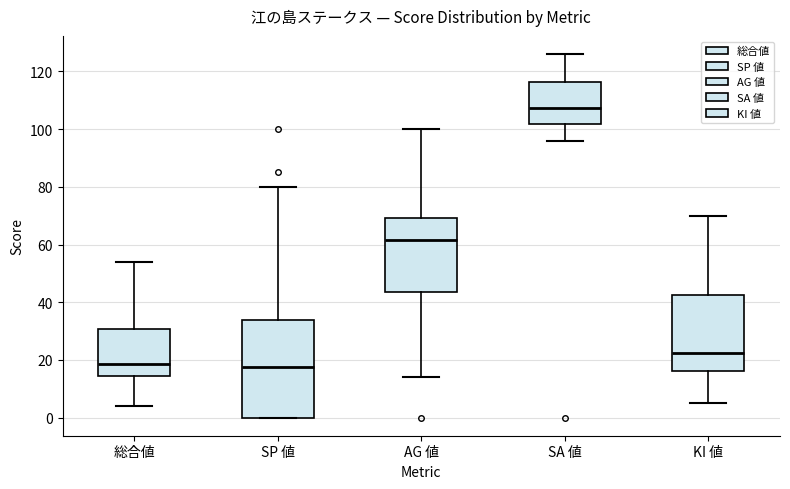

Reading left to right, transcribe this box plot: for each box, give where its median line is, the range the box spans, and where its two whiskers end, as read against the y-axis. The values are not printed on the chart, so give them approximately, as read against the axis.

総合値: median 18, box 14 to 30, whiskers 4 to 54
SP 値: median 18, box 0 to 34, whiskers 0 to 80
AG 値: median 62, box 44 to 70, whiskers 14 to 100
SA 値: median 108, box 102 to 116, whiskers 96 to 126
KI 値: median 22, box 16 to 42, whiskers 6 to 70